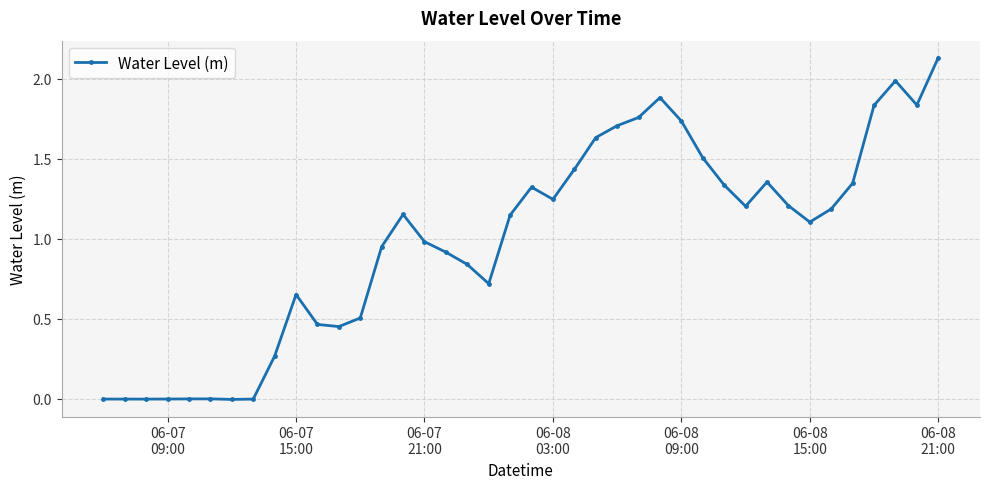

How many categories are shown in the chart?

40